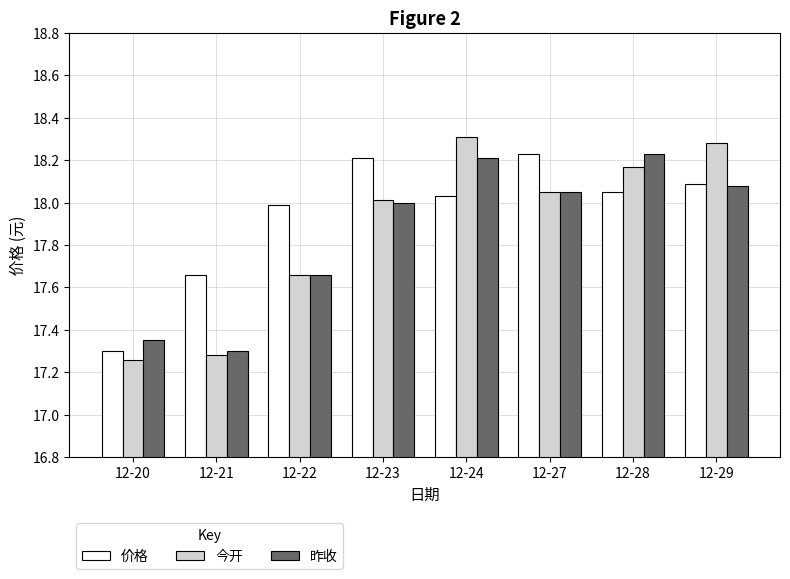

The 价格 series shows 10.7 at 12-21. True or false?

False